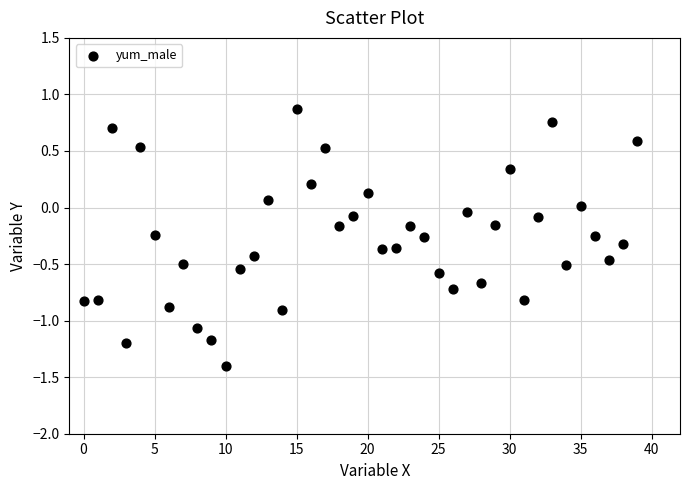

What is the range of Y values (max minus min)?

2.3